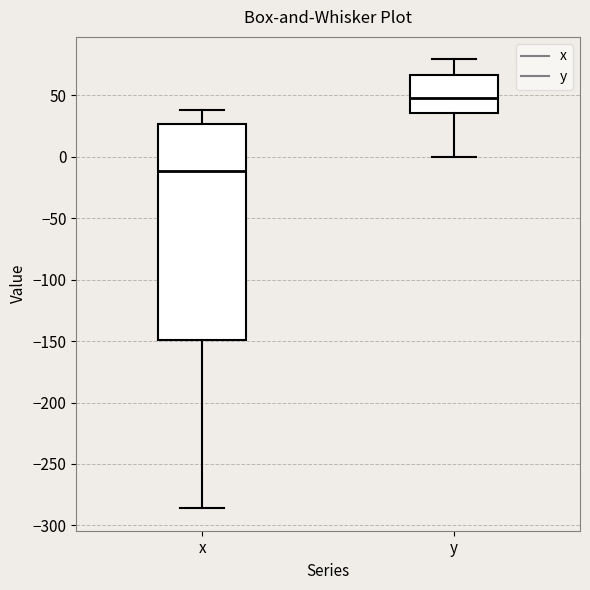

Where does the lower whisker of the box for x end on the y-axis? The values are not printed on the chart, so give them approximately, as read against the axis.

-285